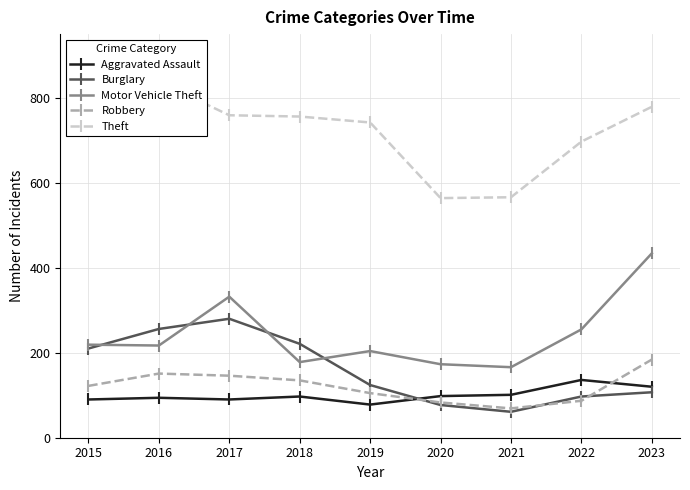

What is the average value of the Aggravated Assault series?

100